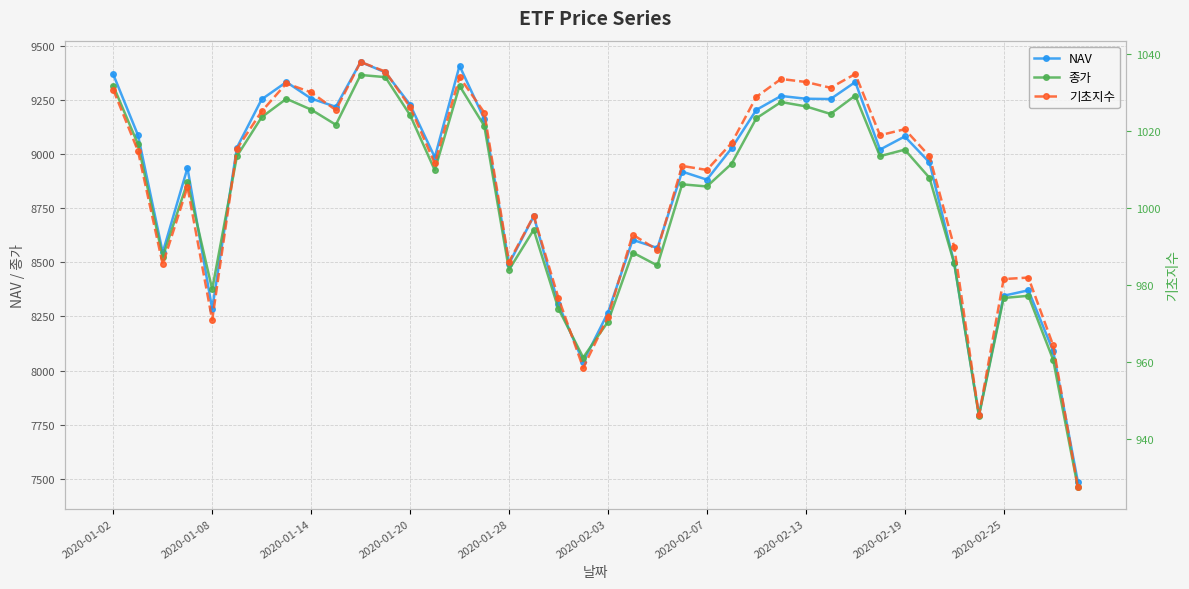

How many data points in NAV are less than 9020?

20